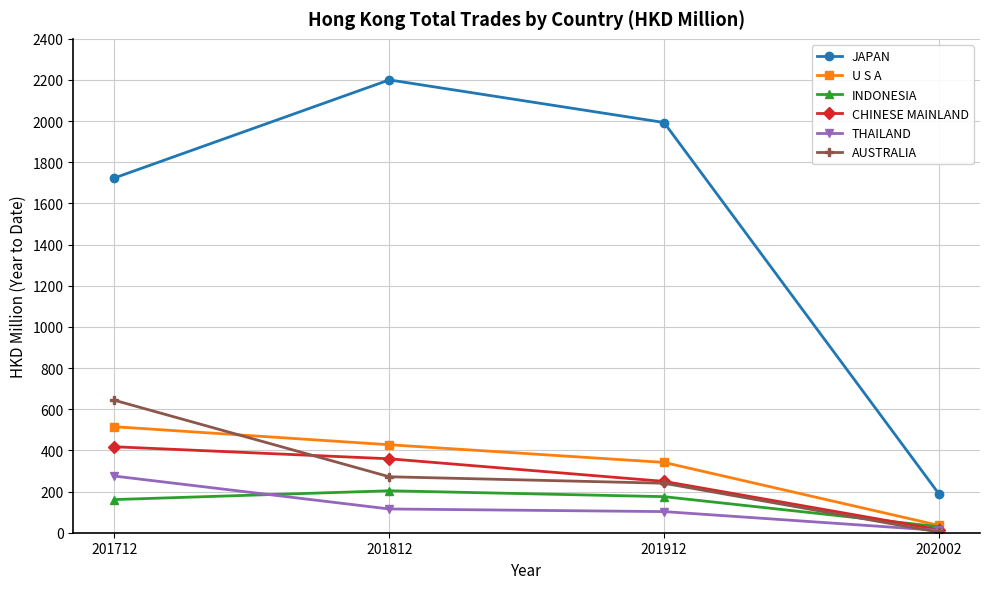

At which label does CHINESE MAINLAND reach its peak?

201712